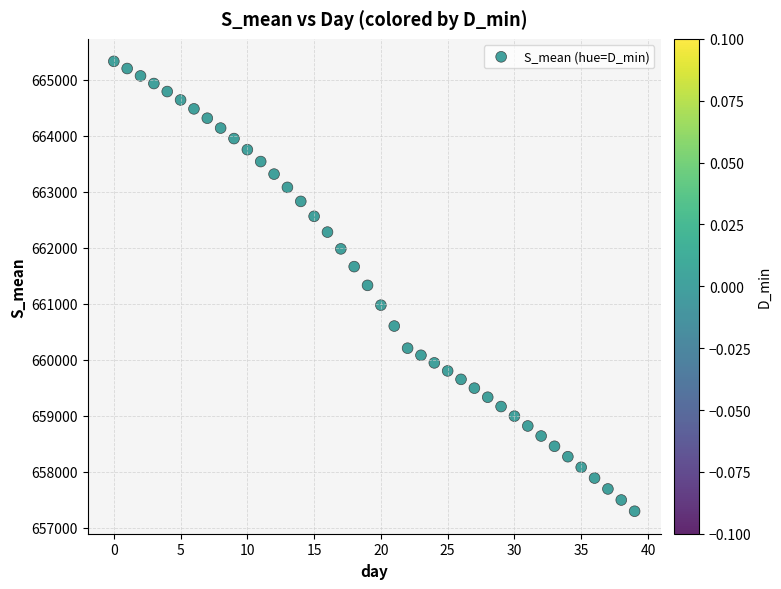

What is the range of Y values (max minus min)?

8030.2